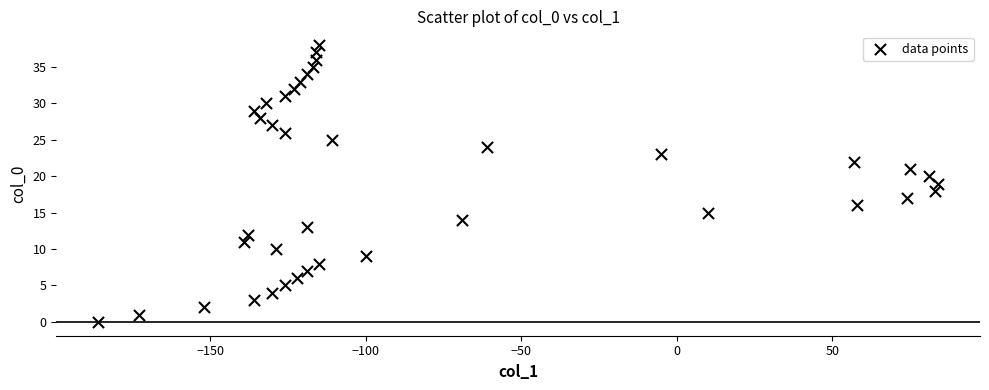

What is the range of Y values (max minus min)?

38